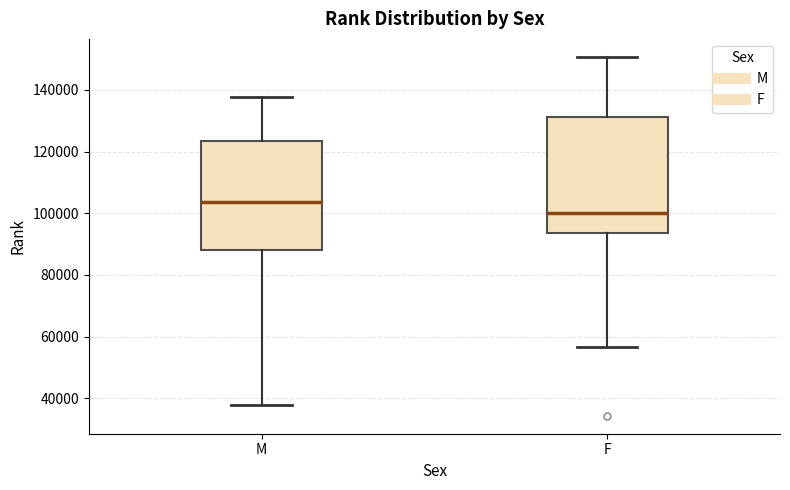

Reading left to right, read every box against the y-axis: the position of its median line, the range the box covers, and the ends of its whiskers. The values are not printed on the chart, so give them approximately, as read against the axis.

M: median 104000, box 88000 to 124000, whiskers 38000 to 138000
F: median 100000, box 94000 to 132000, whiskers 56000 to 150000